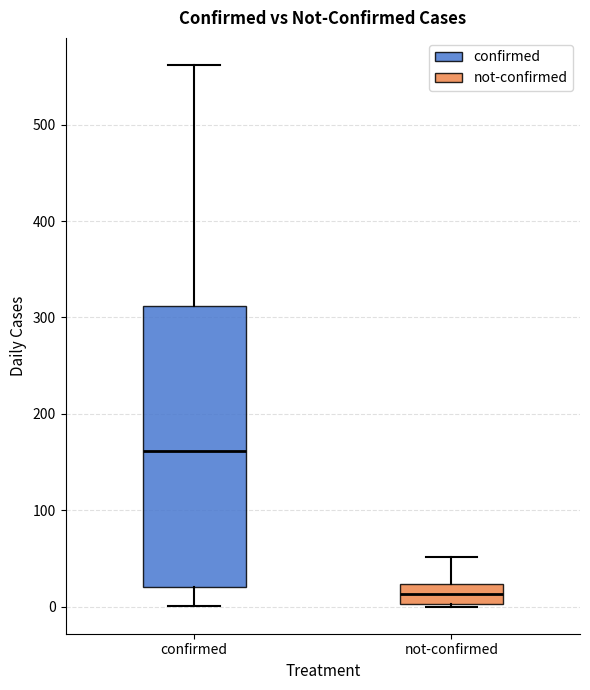

Comparing the boxes themselves (not the whiskers), which one is the tallest?

confirmed